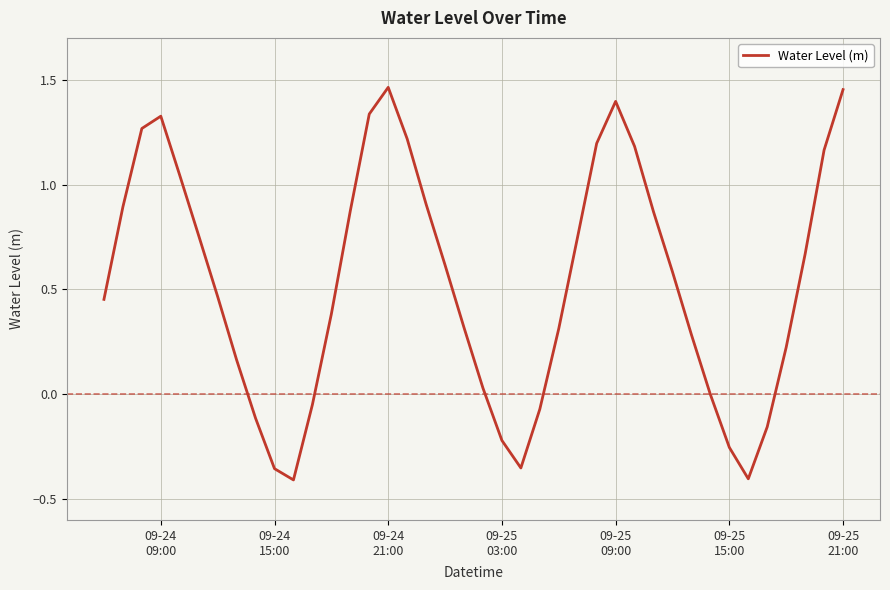

What is the difference between the maximum and minimum values?

1.9